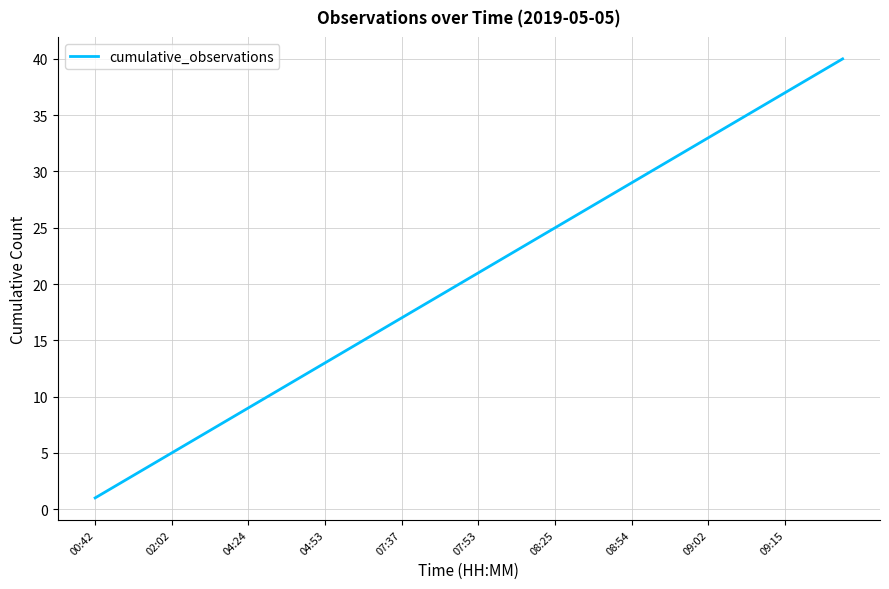

What is the maximum value shown in the chart?

40